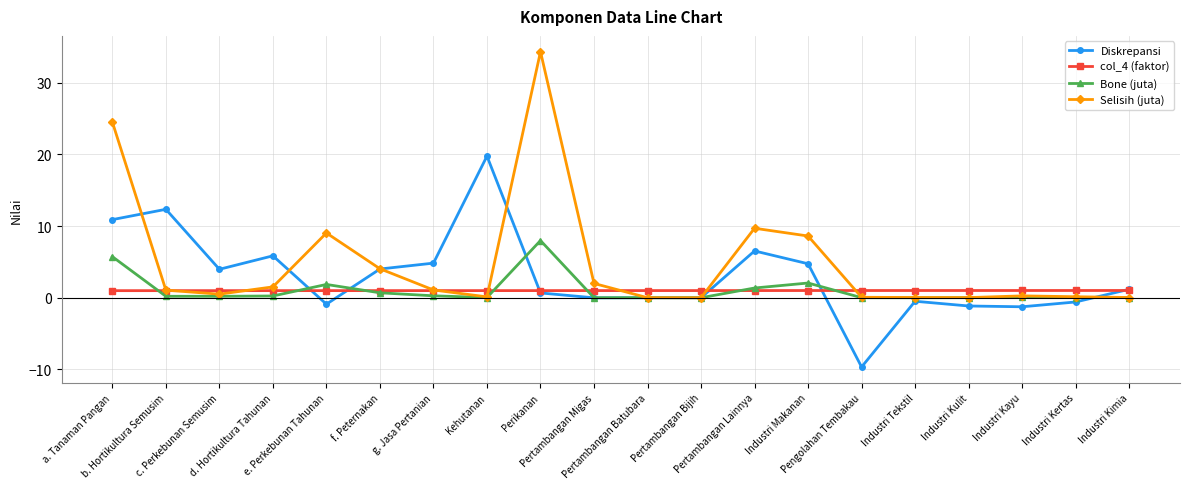

What is the label of the 6th point from the right?

Pengolahan Tembakau